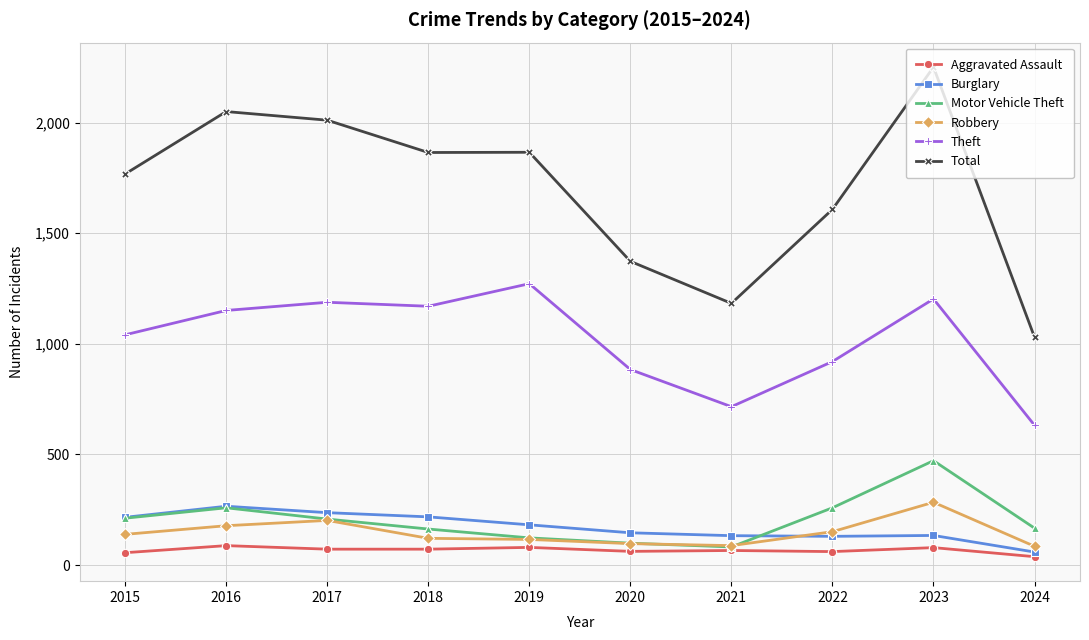

Which series has the largest total across all categories?

Total